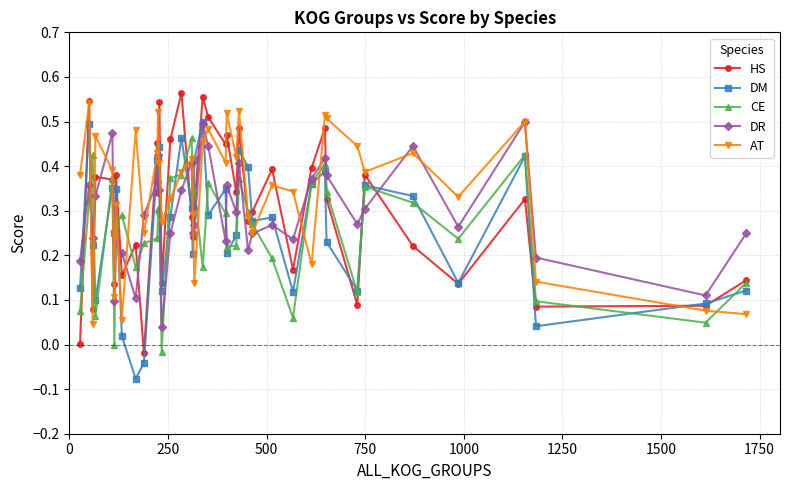

True or false: CE and DM cross at least once.

True